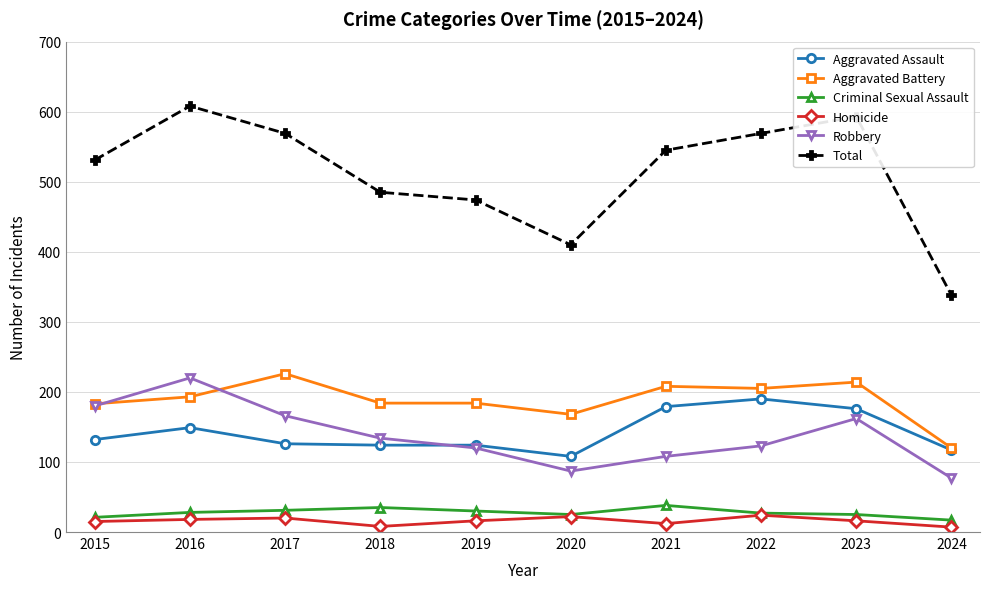

What is the value of the Criminal Sexual Assault point at the 3rd from the left?

31